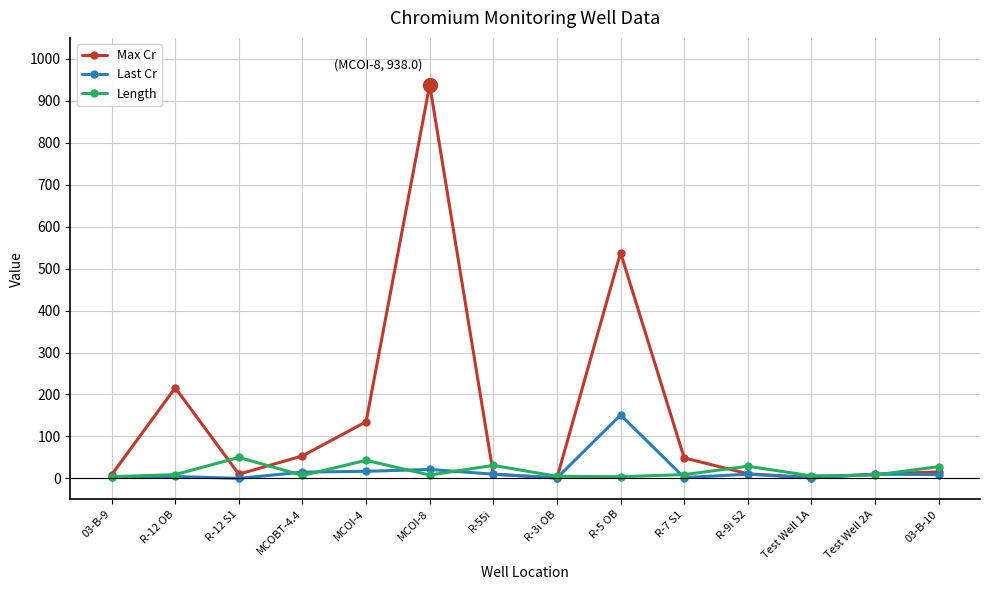

How many values in the Max Cr series are below 15?

7